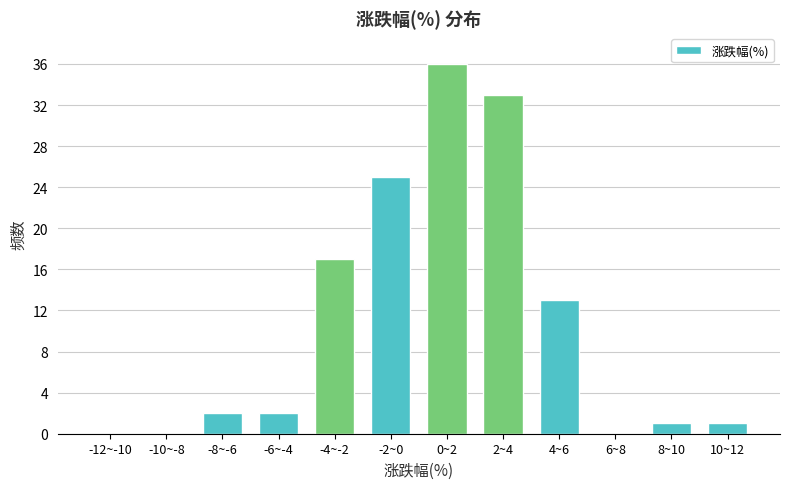

Reading left to right, what are all the values shown in this chart?

-12~-10=0	-10~-8=0	-8~-6=2	-6~-4=2	-4~-2=17	-2~0=25	0~2=36	2~4=33	4~6=13	6~8=0	8~10=1	10~12=1